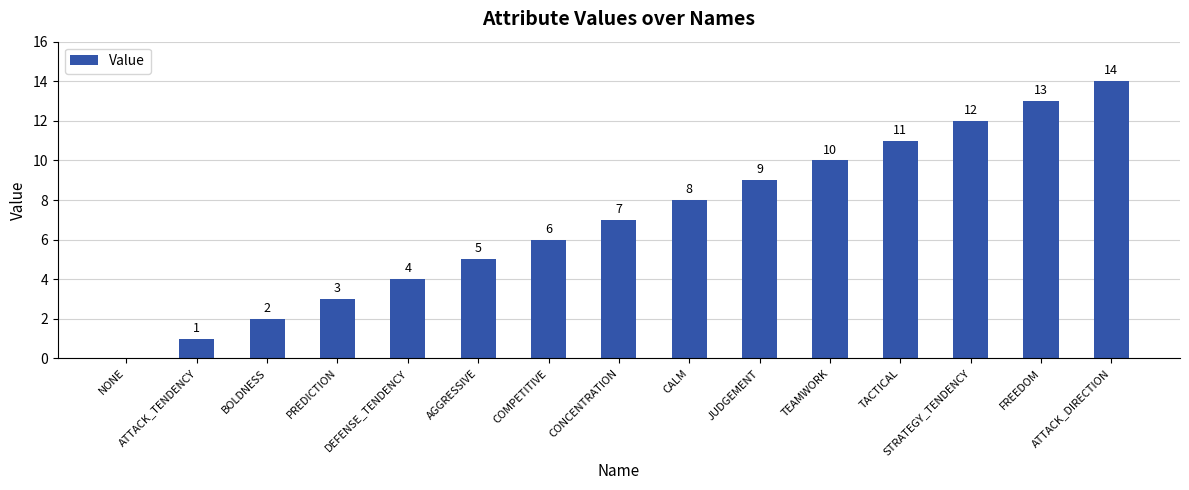

The value at TEAMWORK is 10. True or false?

True